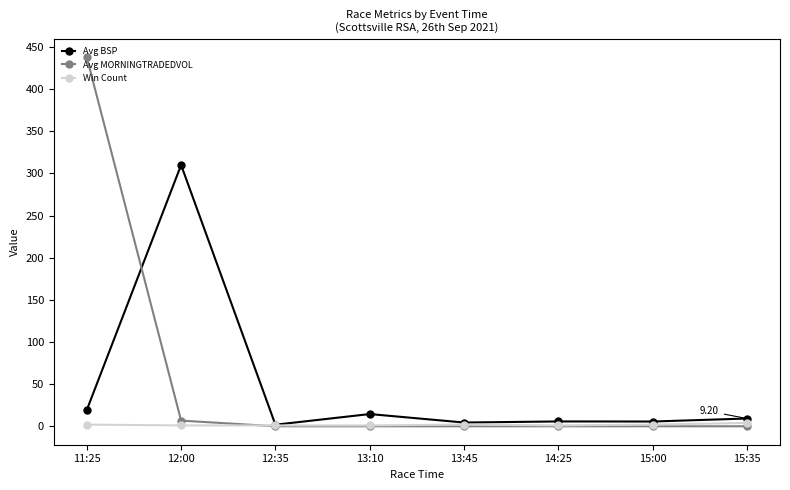

What is the difference between the Avg BSP values at 15:00 and 14:25?

0.1